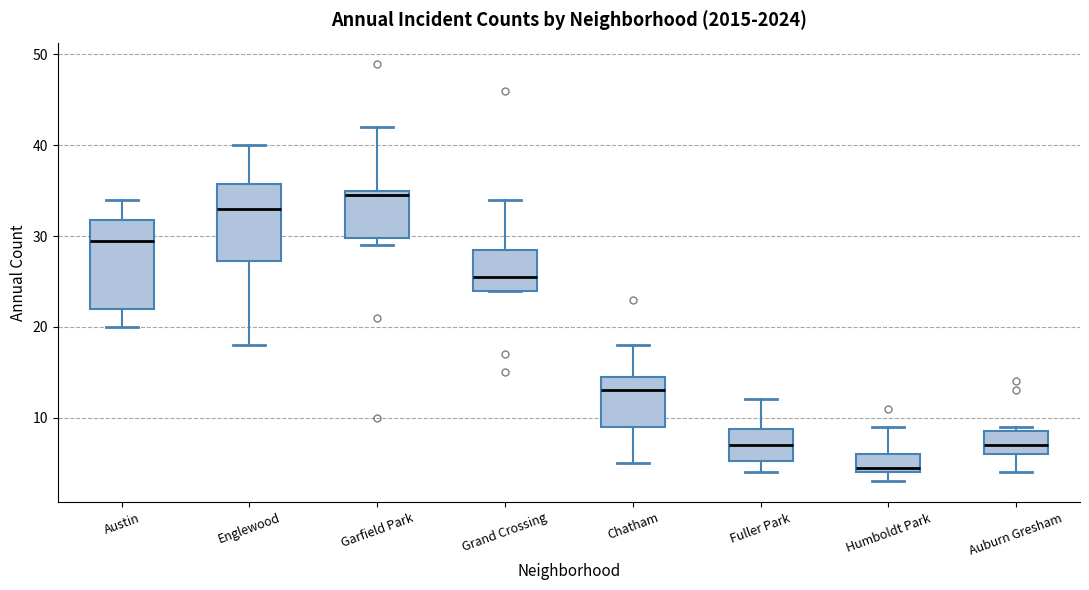

Which box's median line is the highest?

Garfield Park